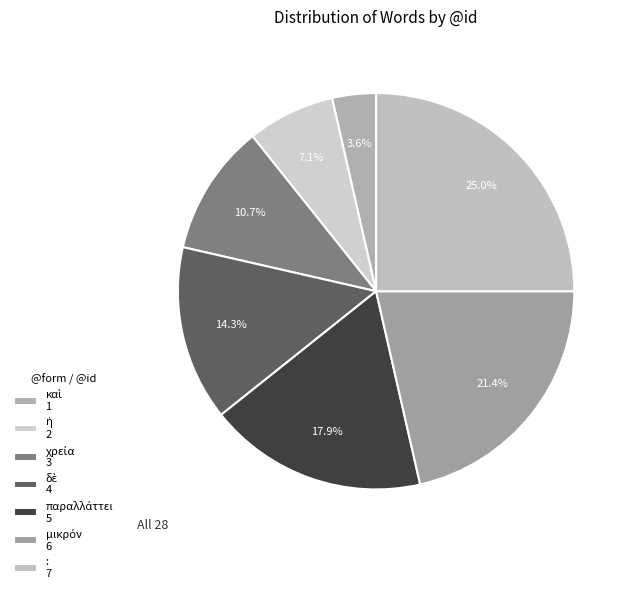

What is the change in value from ἡ to δὲ?

+2